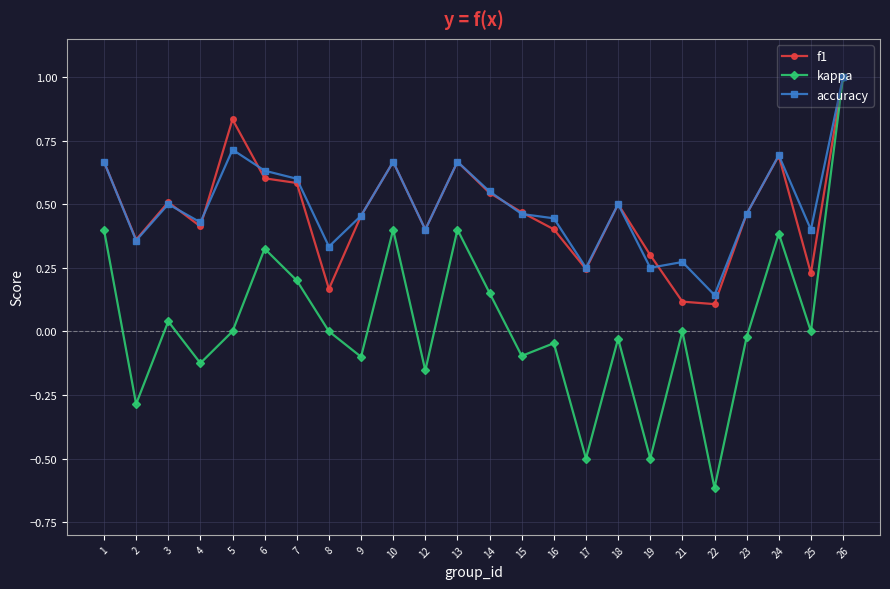

Which series changed the most between 16 and 26?

kappa